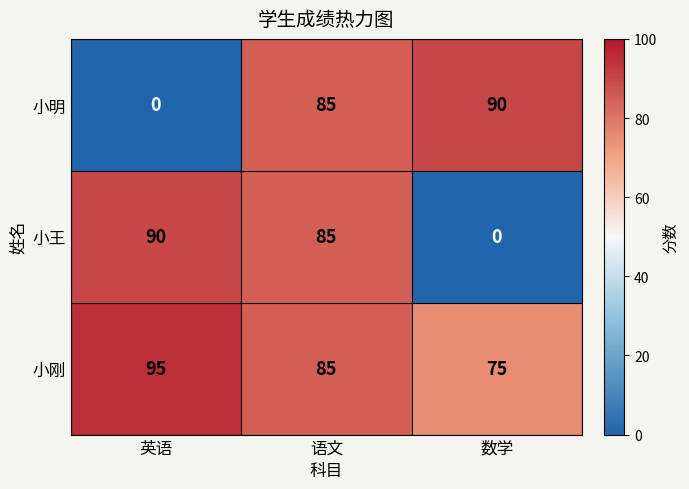

How many categories are shown in the chart?

3